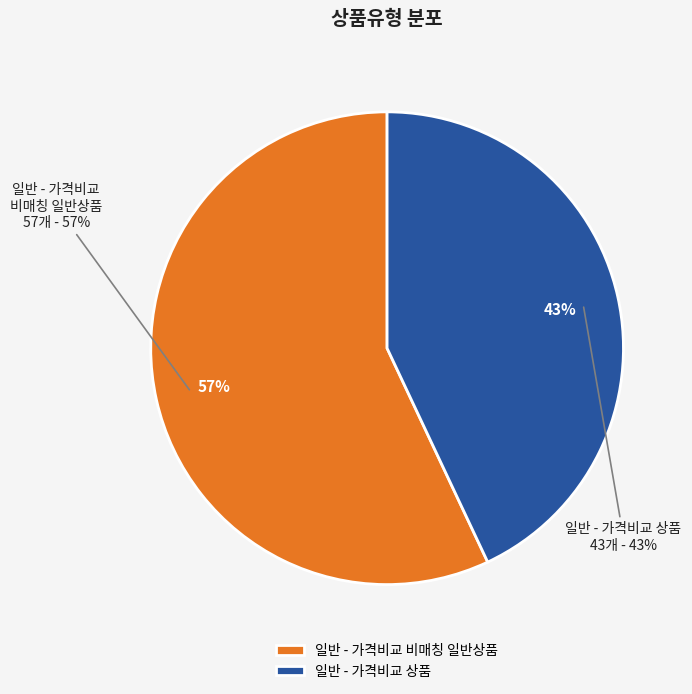

To the nearest percent, what percentage of the pie is 일반 - 가격비교 상품?

43%